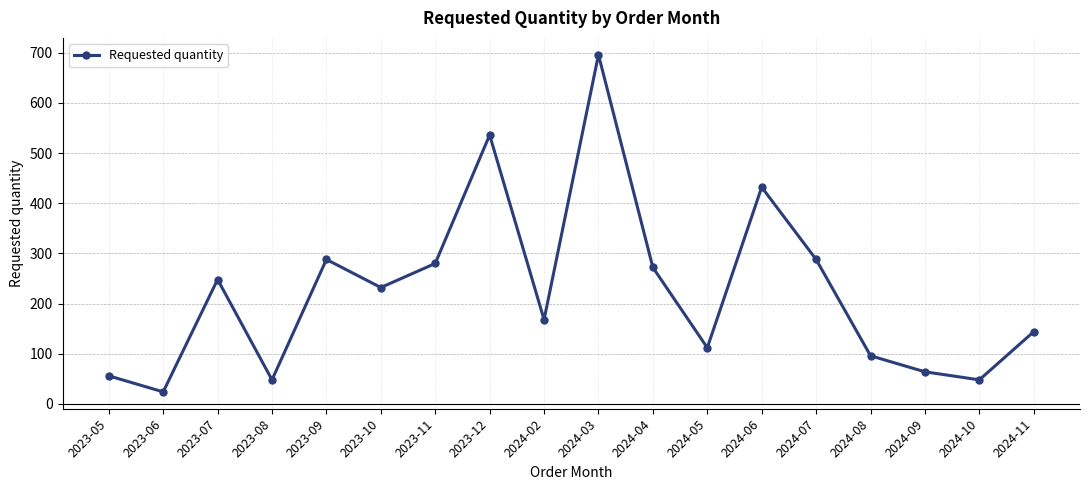

Is it true that the value at 2024-04 is 272?

True